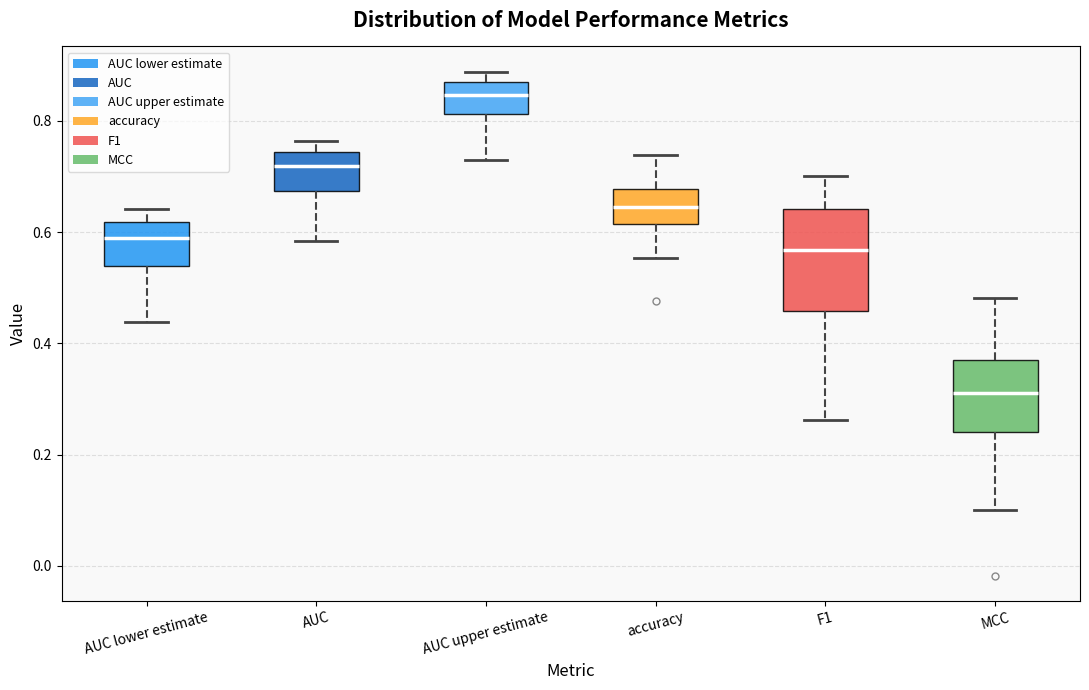

Comparing the boxes themselves (not the whiskers), which one is the tallest?

F1